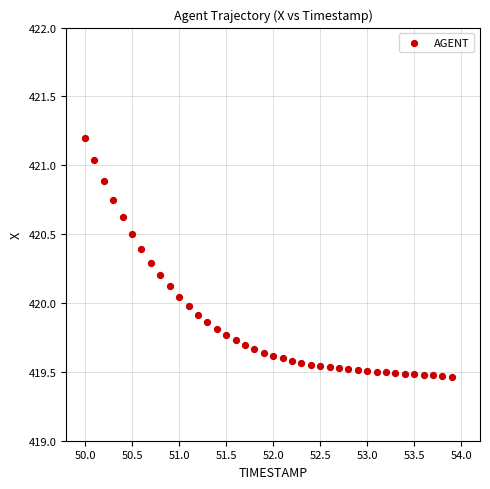

What is the range of X values (max minus min)?

3.9